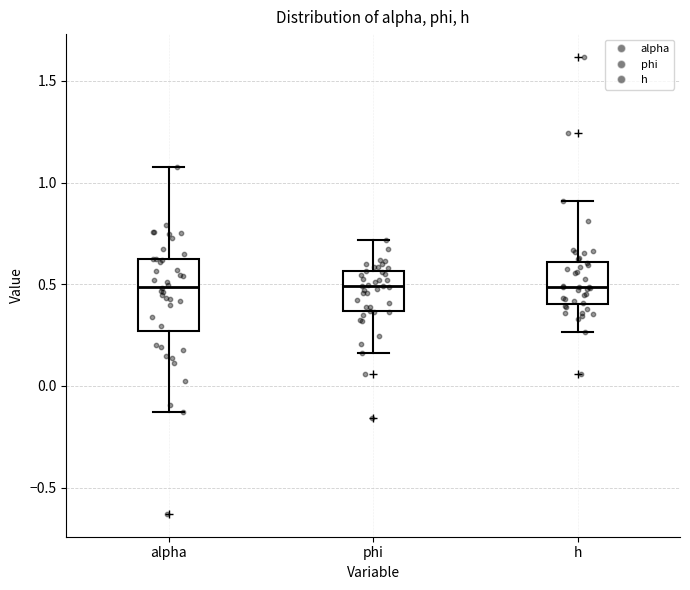

Which box is the tallest, from its lower edge to its upper edge?

alpha